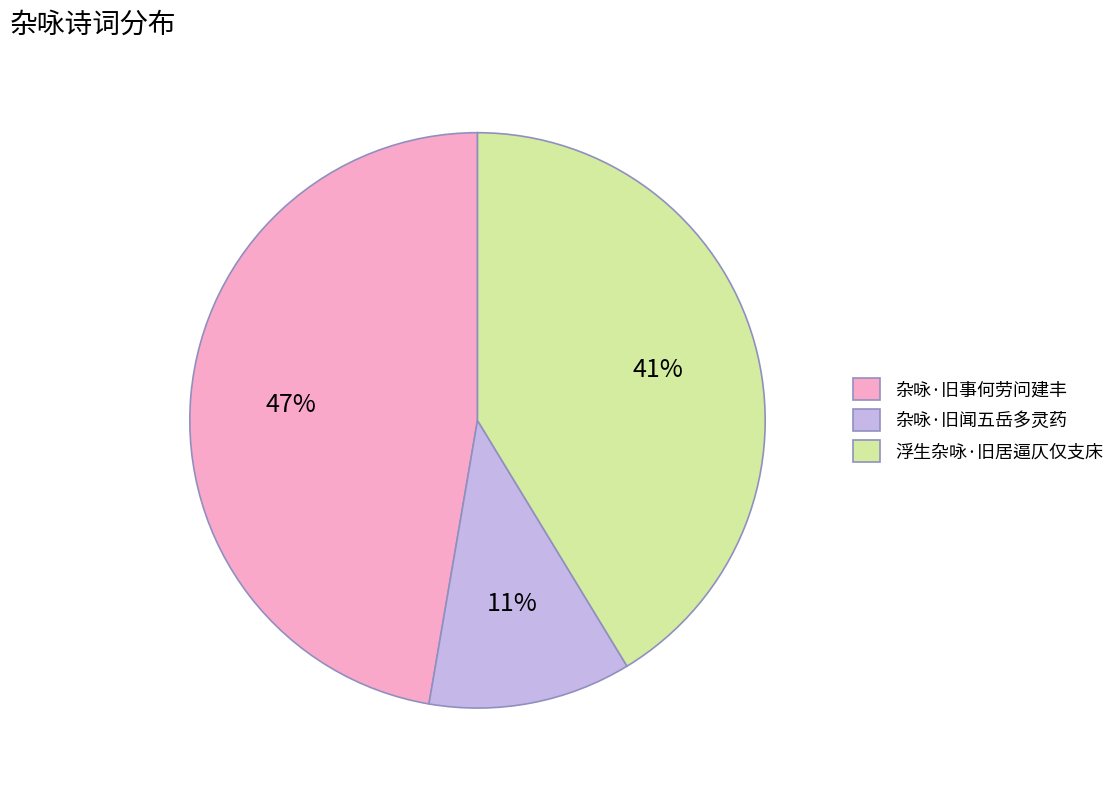

True or false: 浮生杂咏·旧居逼仄仅支床 accounts for 47% of the total.

False